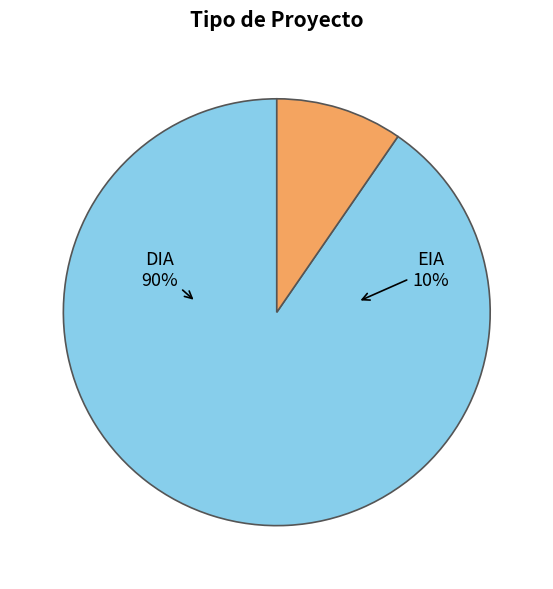

Count the number of slices in the pie.

2